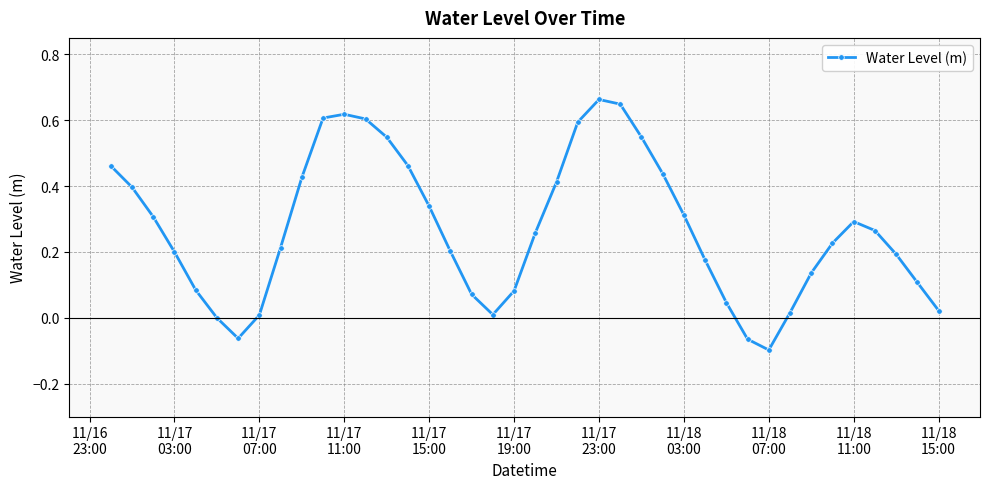

What is the sum of all values?

10.8